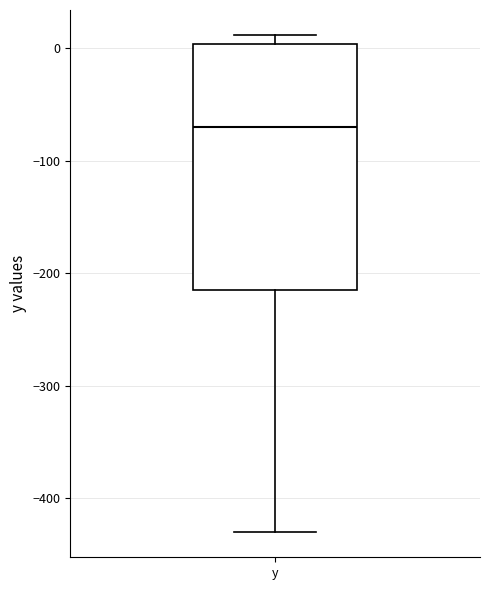

Transcribe this box plot: give where the median line is, the range the box spans, and where the two whiskers end, as read against the y-axis. The values are not printed on the chart, so give them approximately, as read against the axis.

median -70, box -220 to 0, whiskers -430 to 10